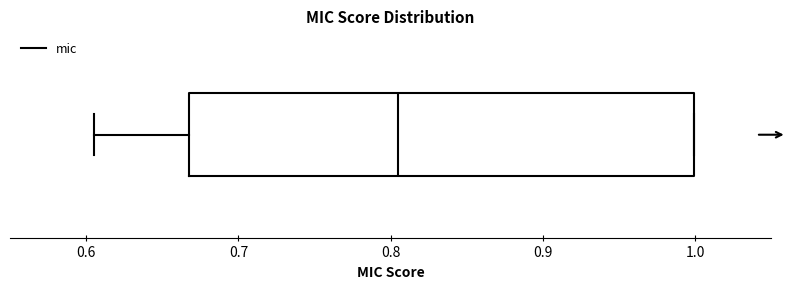

Transcribe this box plot: give where the median line is, the range the box spans, and where the two whiskers end, as read against the x-axis. The values are not printed on the chart, so give them approximately, as read against the axis.

median 0.81, box 0.67 to 1.00, whiskers 0.60 to 1.00